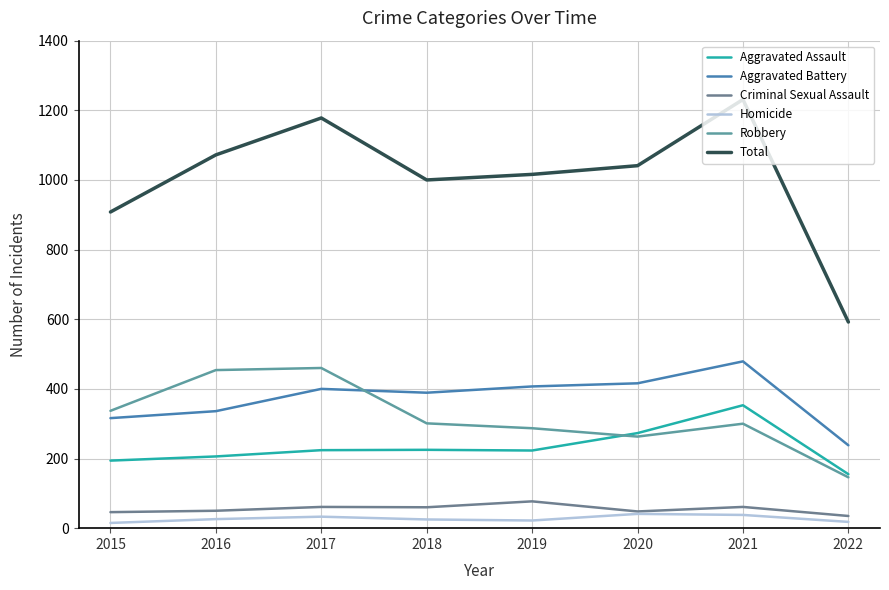

Rank the series at 2018 from highest to lowest value.

Total, Aggravated Battery, Robbery, Aggravated Assault, Criminal Sexual Assault, Homicide